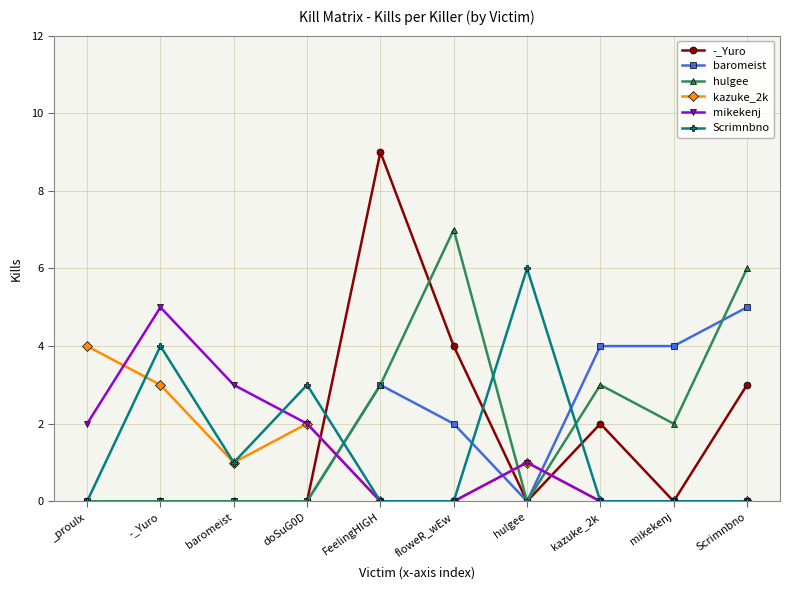

True or false: kazuke_2k has more than 0 interior local peaks.

True